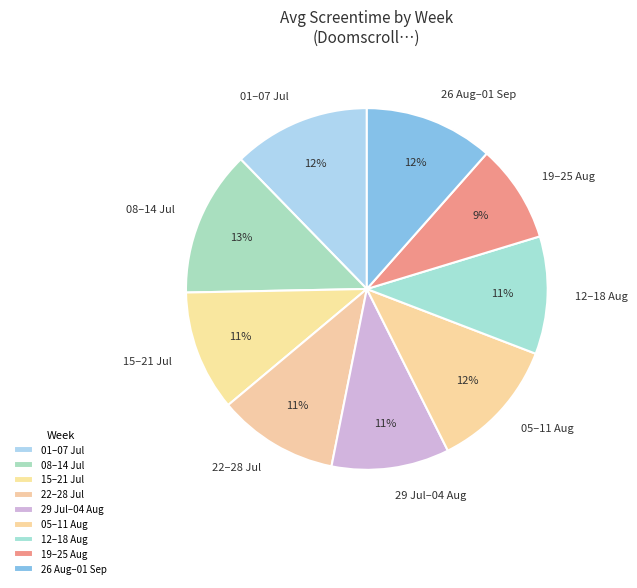

Is there any slice that represents more than half of the pie?

No